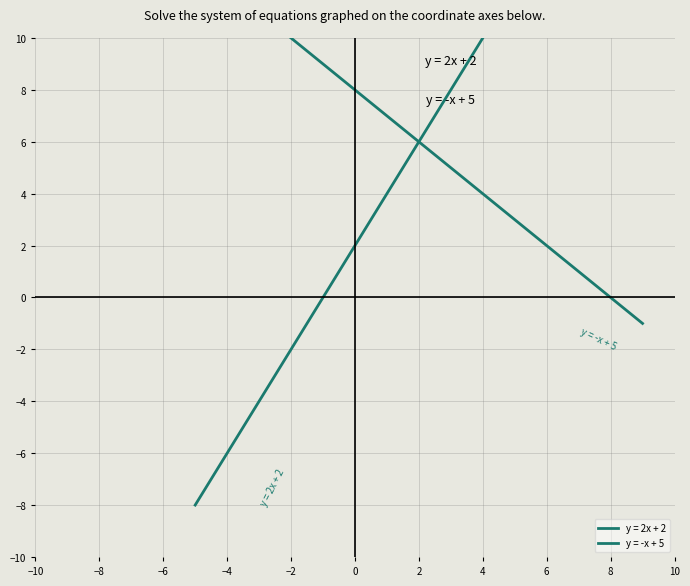

Does the chart display data point markers on the line(s)?

No